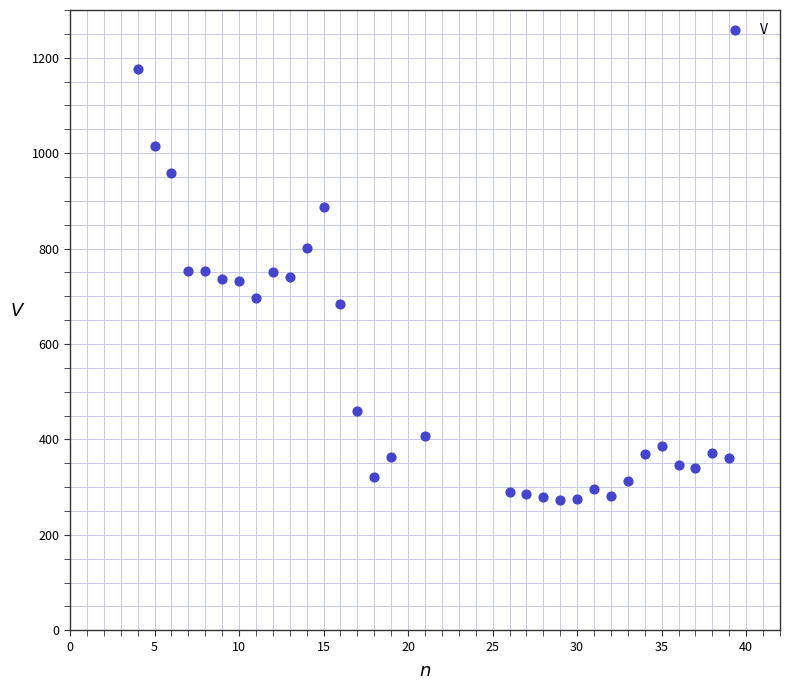

What is the range of X values (max minus min)?

35.0